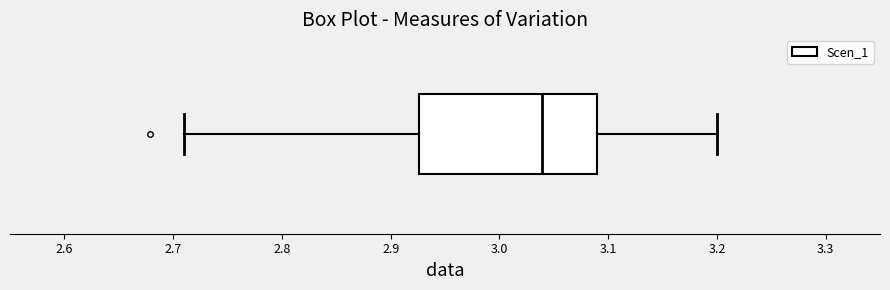

Transcribe this box plot: give where the median line is, the range the box spans, and where the two whiskers end, as read against the x-axis. The values are not printed on the chart, so give them approximately, as read against the axis.

median 3.04, box 2.93 to 3.09, whiskers 2.71 to 3.20